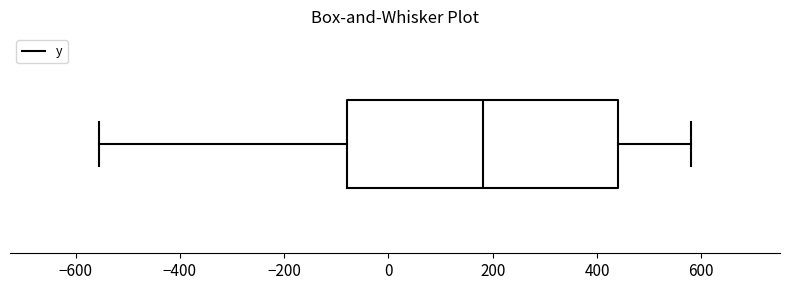

Where does the left whisker of the box end on the x-axis? The values are not printed on the chart, so give them approximately, as read against the axis.

-560